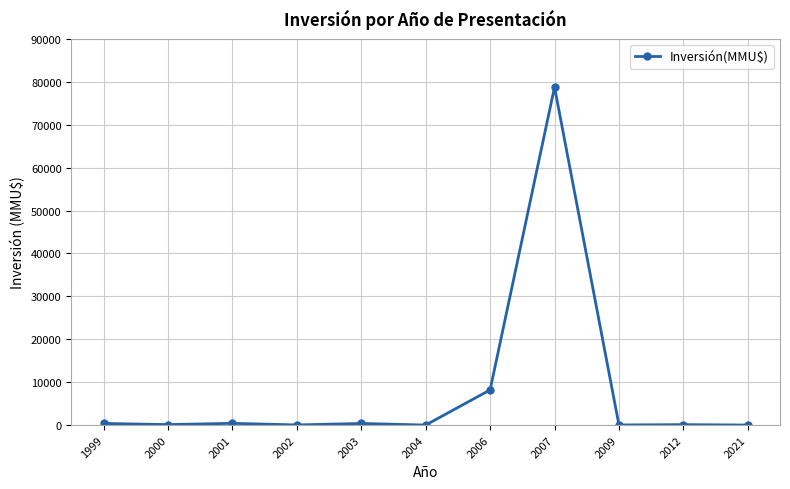

Which label corresponds to the largest value in the chart?

2007